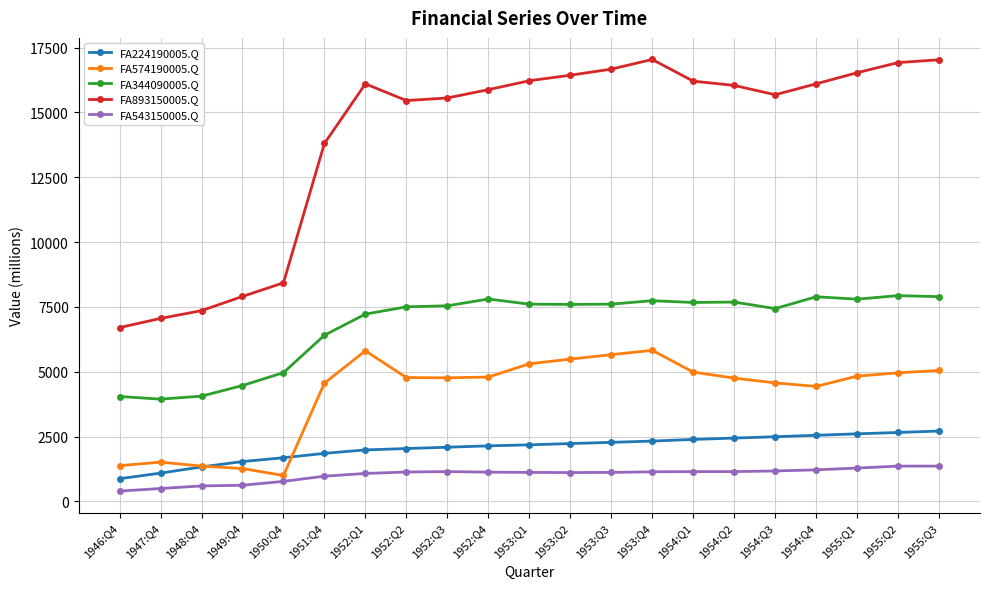

True or false: FA574190005.Q has more than 1 interior local peaks.

True